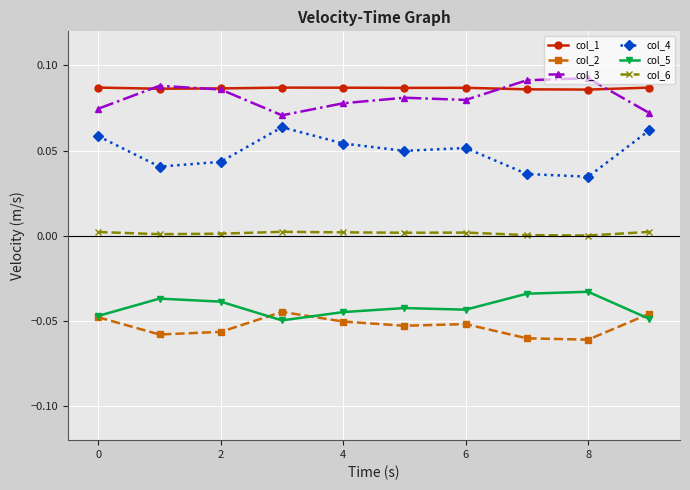

List the series in order of their peak value, highest first.

col_3, col_1, col_4, col_6, col_5, col_2